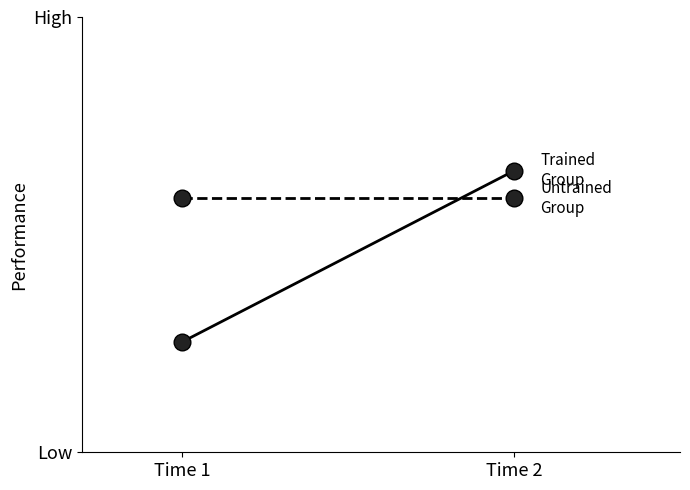

Where is Untrained Group nearest to the value 36?

Time 1